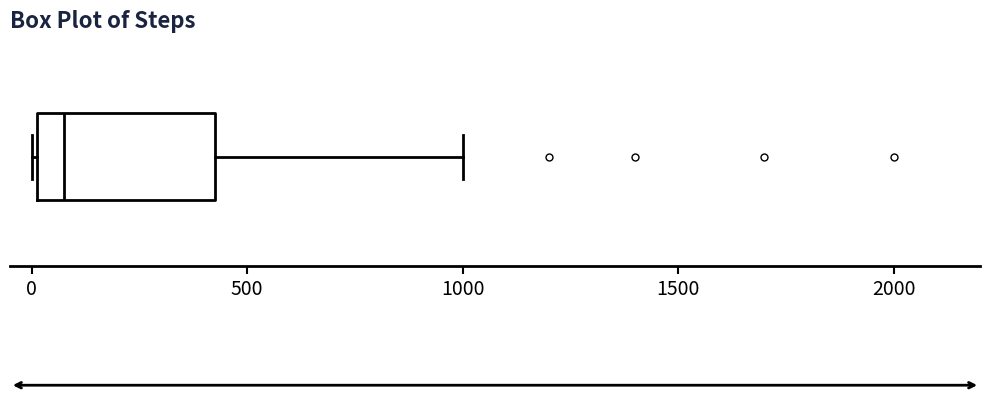

Read this box plot against the x-axis: the position of the median line, the range covered by the box, and the ends of both whiskers. The values are not printed on the chart, so give them approximately, as read against the axis.

median 100, box 0 to 450, whiskers 0 to 1000